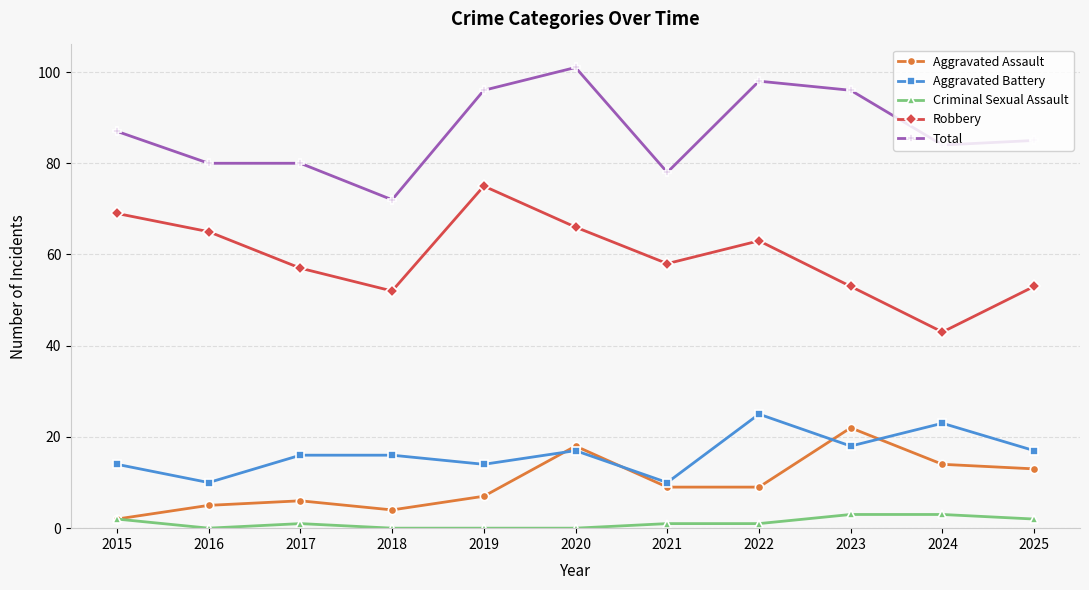

What is the lowest value of the Aggravated Assault series?

2